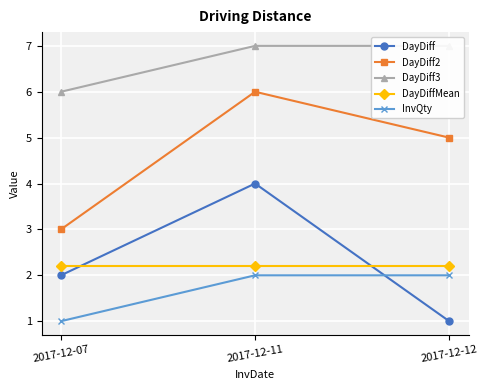

What is the total value across all series at 2017-12-11?

21.2